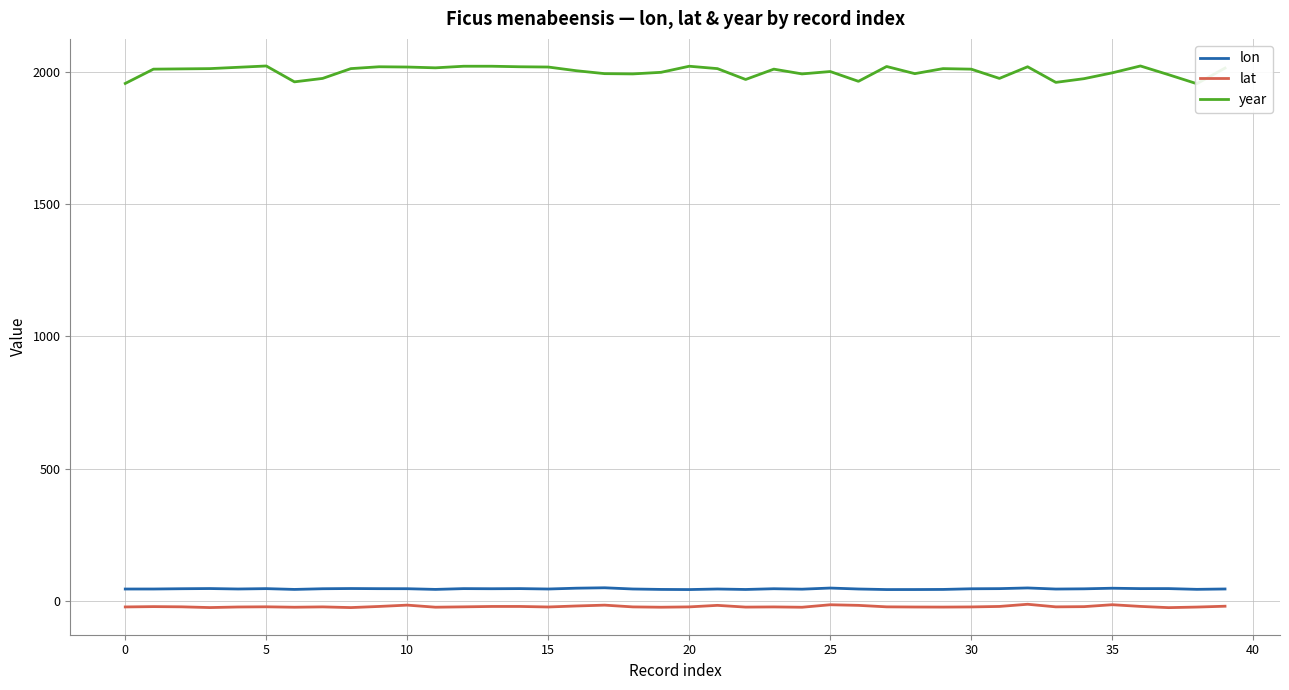

List the series in order of their peak value, lowest first.

lat, lon, year